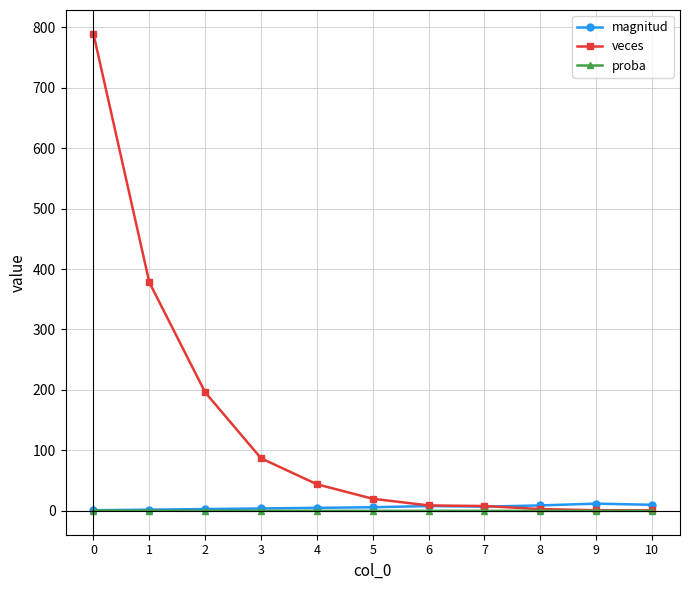

The value of proba at 9 is 0.0. True or false?

True